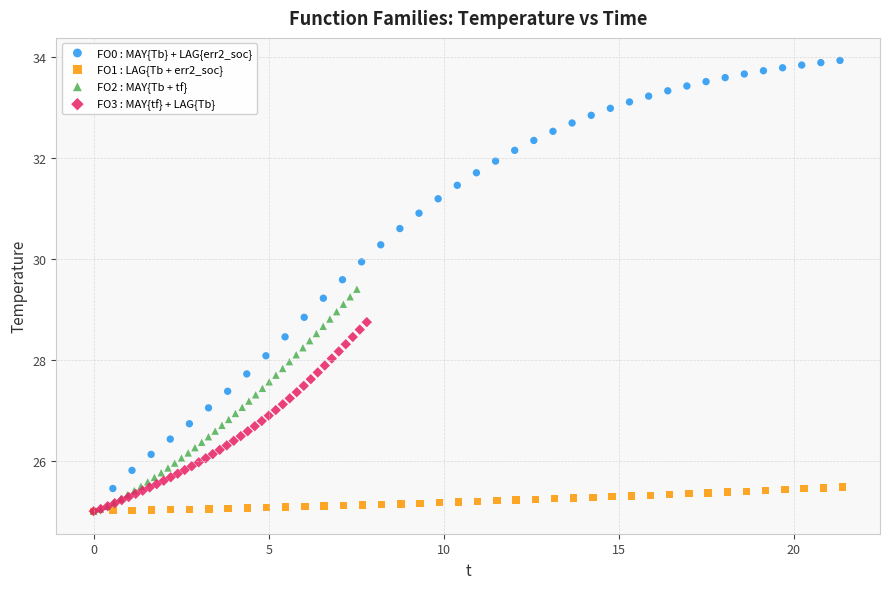

Which series reaches the maximum Y coordinate?

FO0 : MAY{Tb} + LAG{err2_soc}